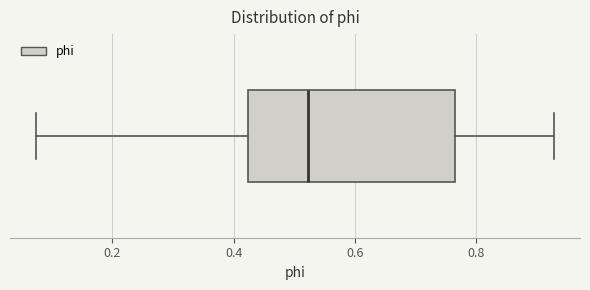

Transcribe this box plot: give where the median line is, the range the box spans, and where the two whiskers end, as read against the x-axis. The values are not printed on the chart, so give them approximately, as read against the axis.

median 0.52, box 0.42 to 0.76, whiskers 0.08 to 0.92